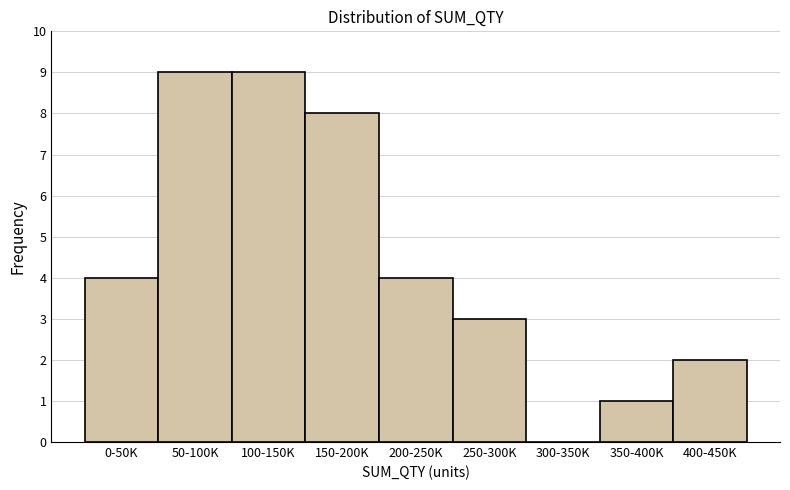

Reading left to right, list all the values displayed in this chart.

0-50K=4	50-100K=9	100-150K=9	150-200K=8	200-250K=4	250-300K=3	300-350K=0	350-400K=1	400-450K=2